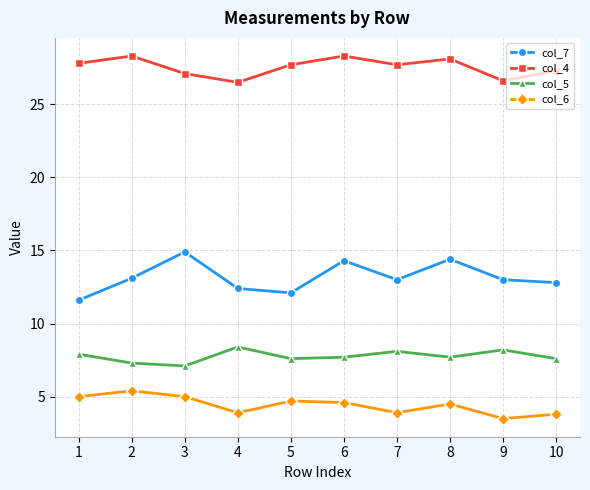

True or false: col_4 and col_6 cross at least once.

False